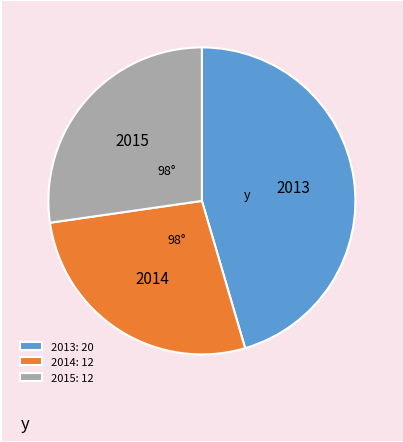

True or false: 2014: 12 accounts for 21% of the total.

False